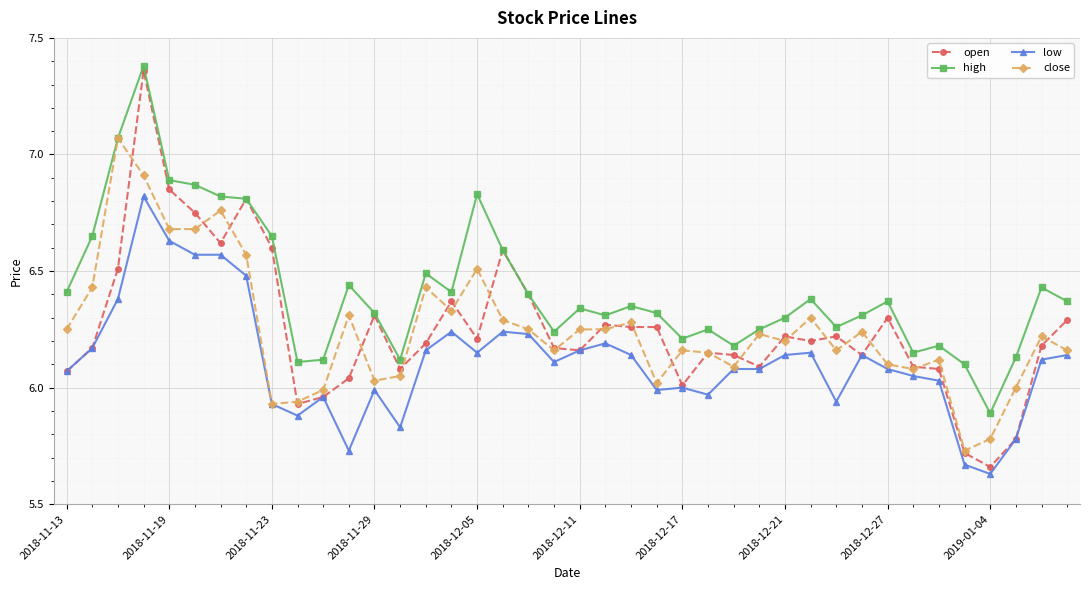

Is this an area chart (filled region under the line)?

No